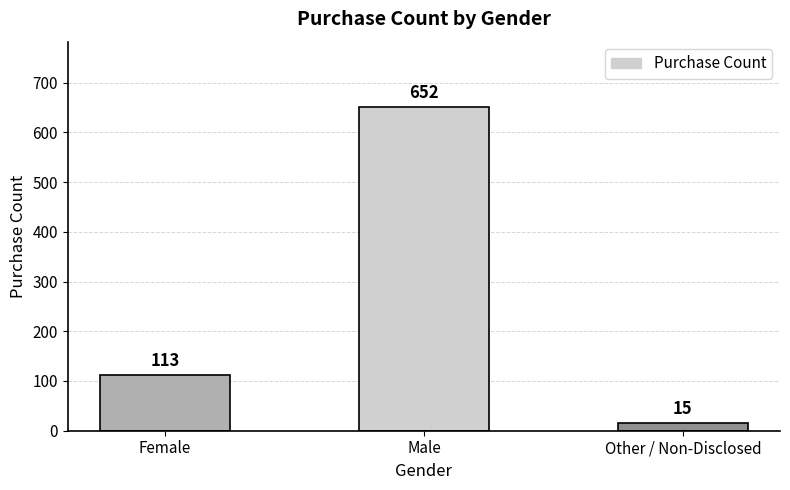

Read the value at Male, to the nearest 100.

700